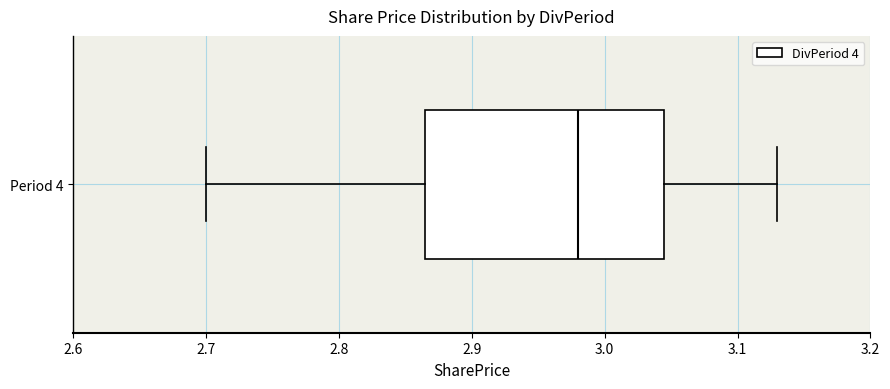

Where does the median line of the box for Period 4 sit on the x-axis? The values are not printed on the chart, so give them approximately, as read against the axis.

2.98